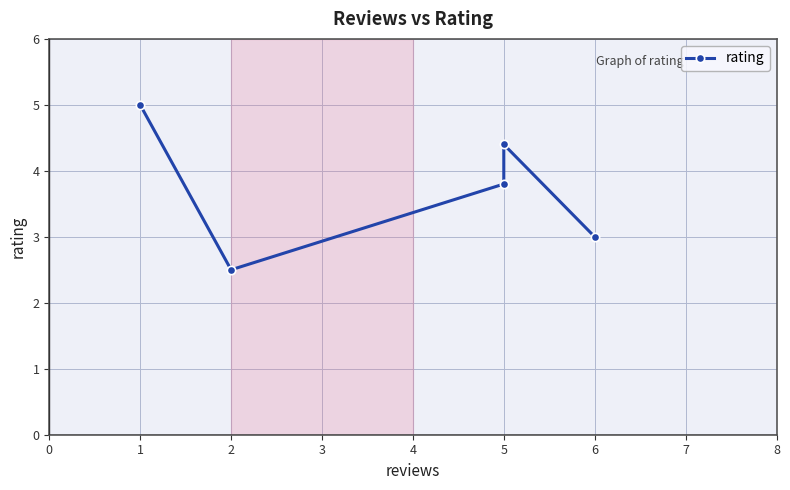

What is the sum of all values?

18.7